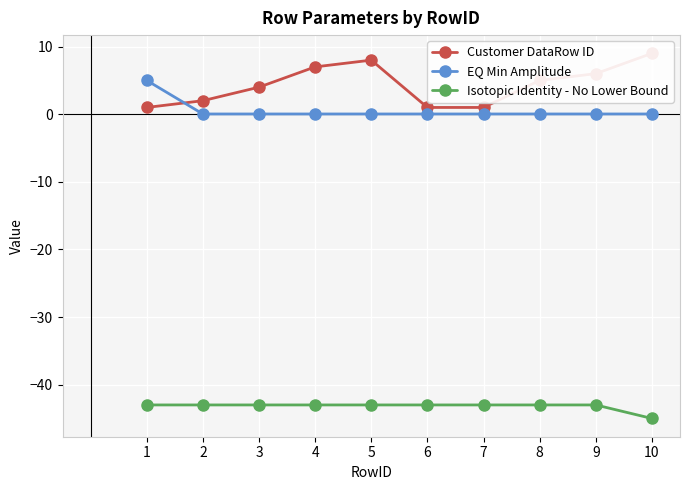

The value of EQ Min Amplitude at 7 is 0.0. True or false?

True